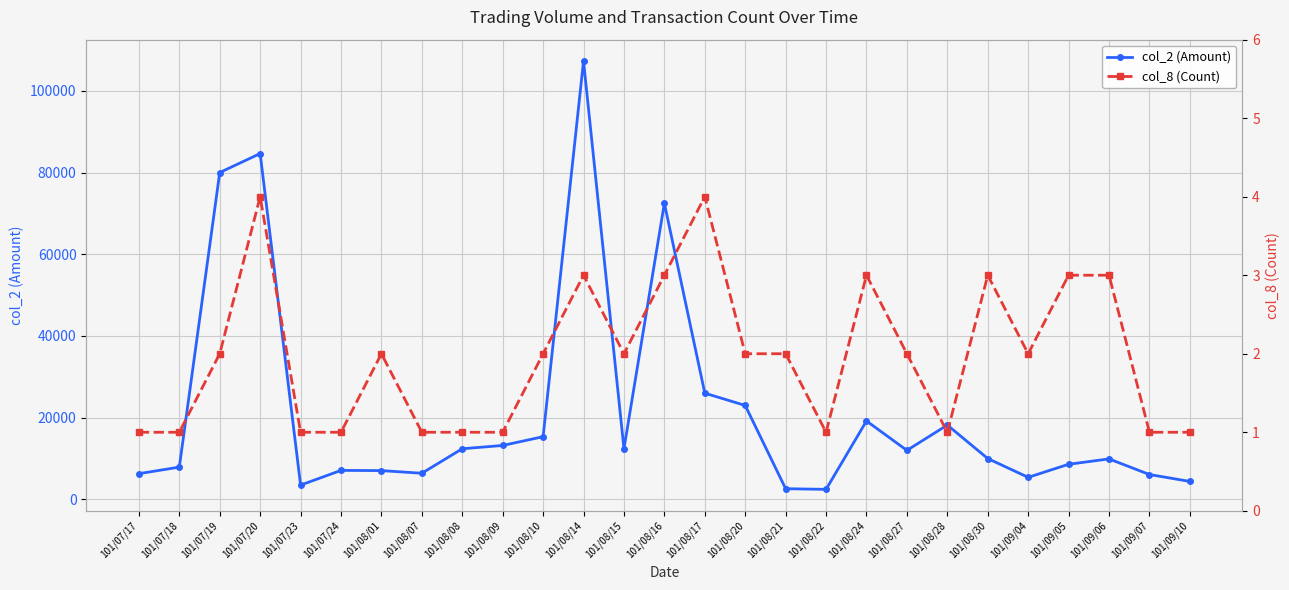

At which category does col_2 (Amount) reach its first local peak?

101/07/20